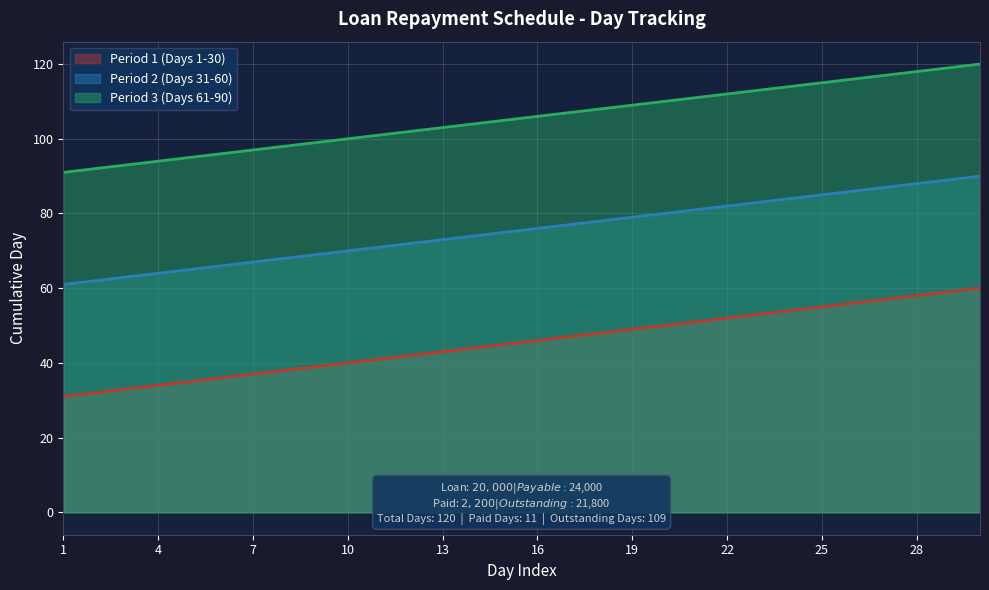

What is the value of the Period 2 (Days 31-60) point at the 5th from the left?

65